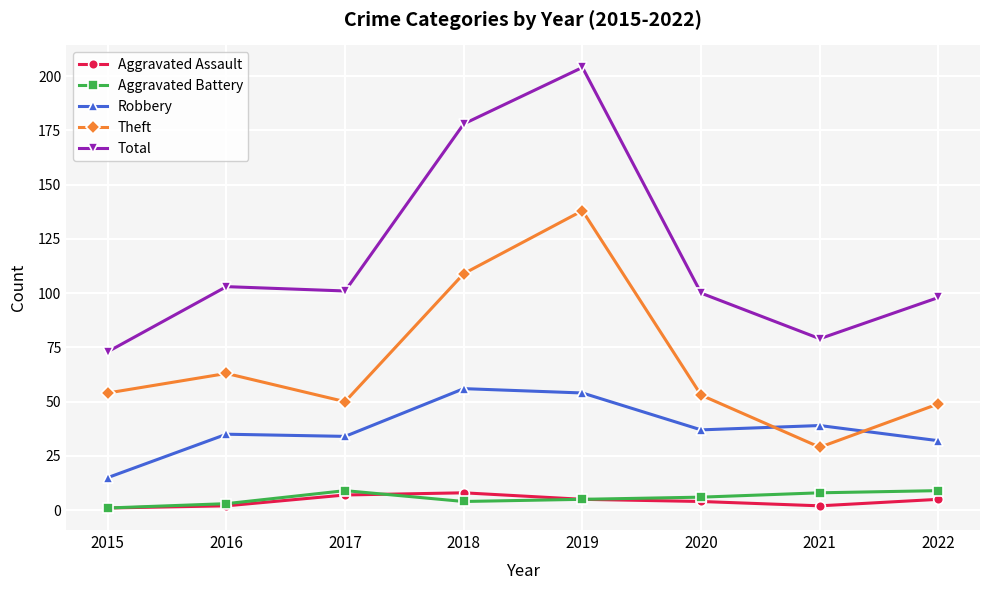

What is the value of the Total point at the 4th from the left?

178